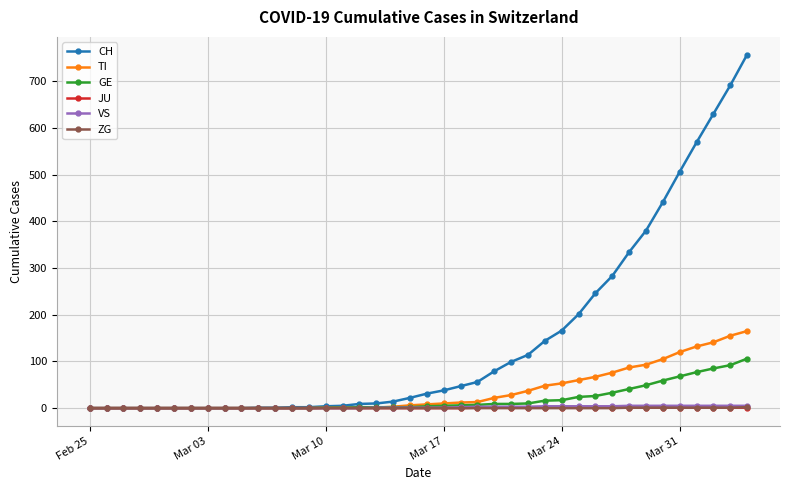

Which series has the largest total across all categories?

CH